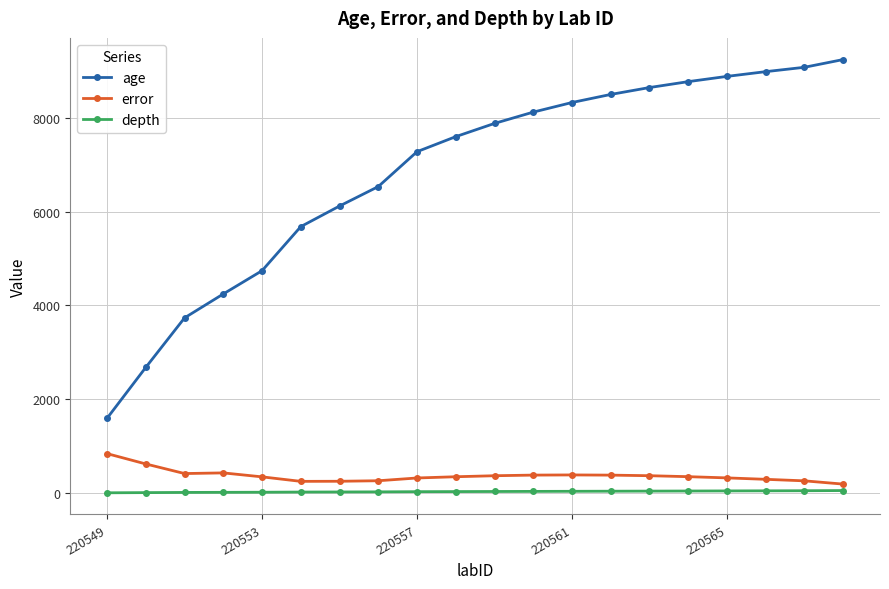

What is the maximum value shown in the chart?

9243.0